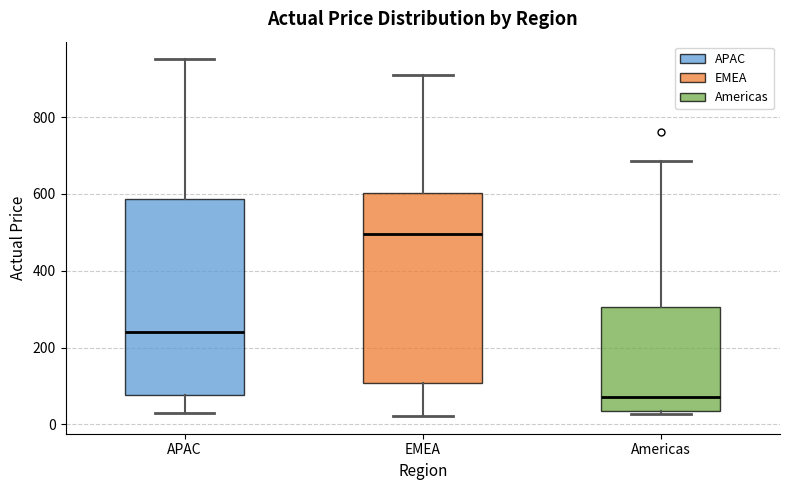

Reading left to right, transcribe this box plot: for each box, give where its median line is, the range the box spans, and where its two whiskers end, as read against the y-axis. The values are not printed on the chart, so give them approximately, as read against the axis.

APAC: median 240, box 80 to 580, whiskers 20 to 960
EMEA: median 500, box 100 to 600, whiskers 20 to 920
Americas: median 80, box 40 to 300, whiskers 20 to 680